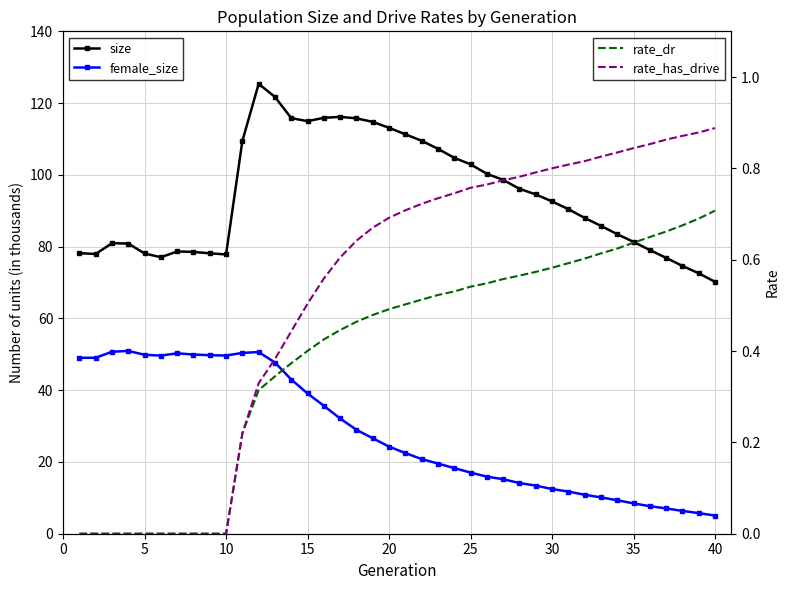

Count the rate_has_drive values in the range 0 to 1.

40